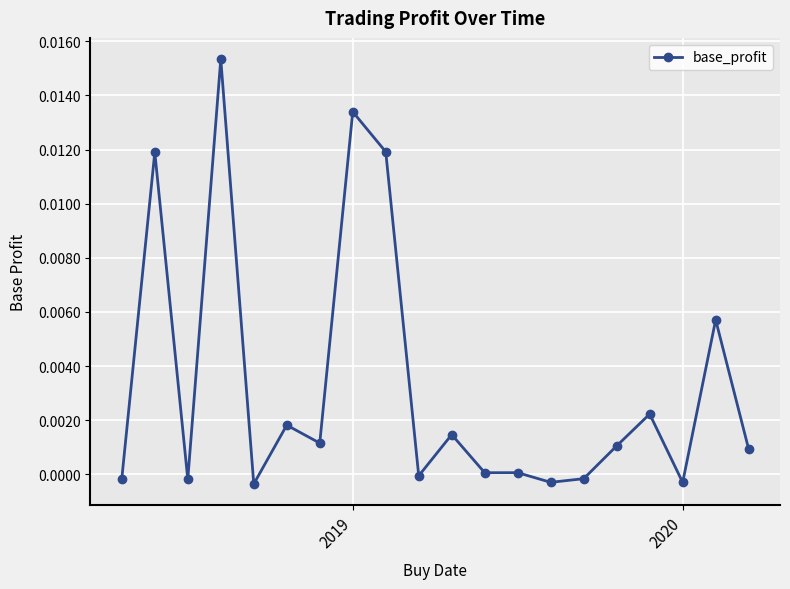

True or false: the data has more than 0 interior local peaks.

True